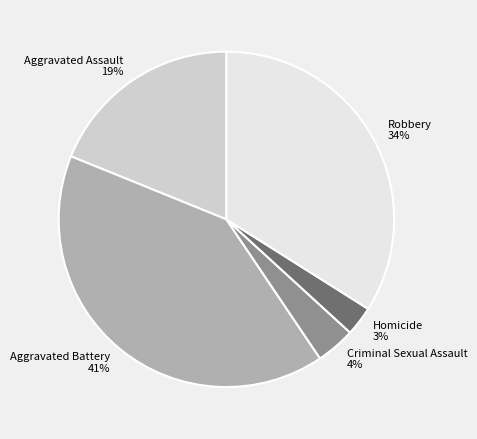

To the nearest percent, what is the average slice percentage?

20%